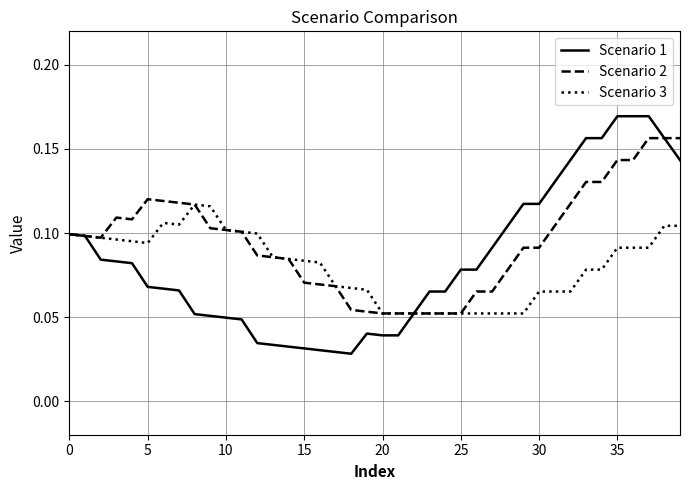

Is this an area chart (filled region under the line)?

No